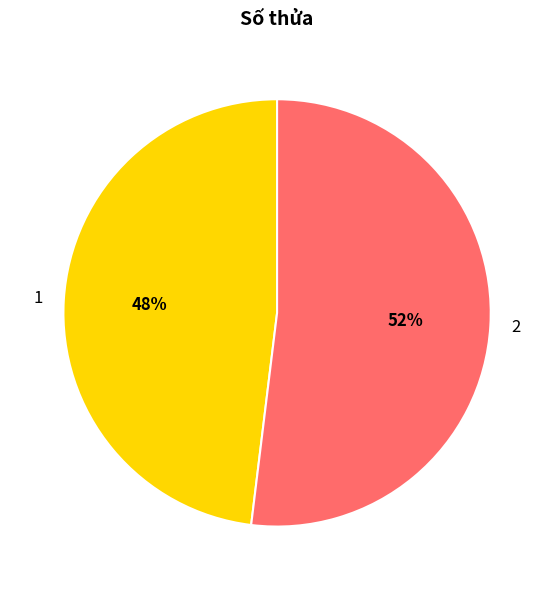

Rank the categories by value from lowest to highest.

1, 2